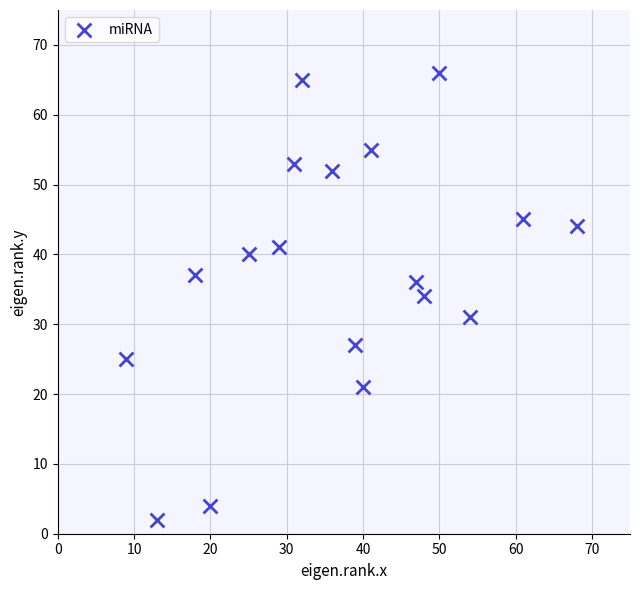

What is the range of Y values (max minus min)?

64